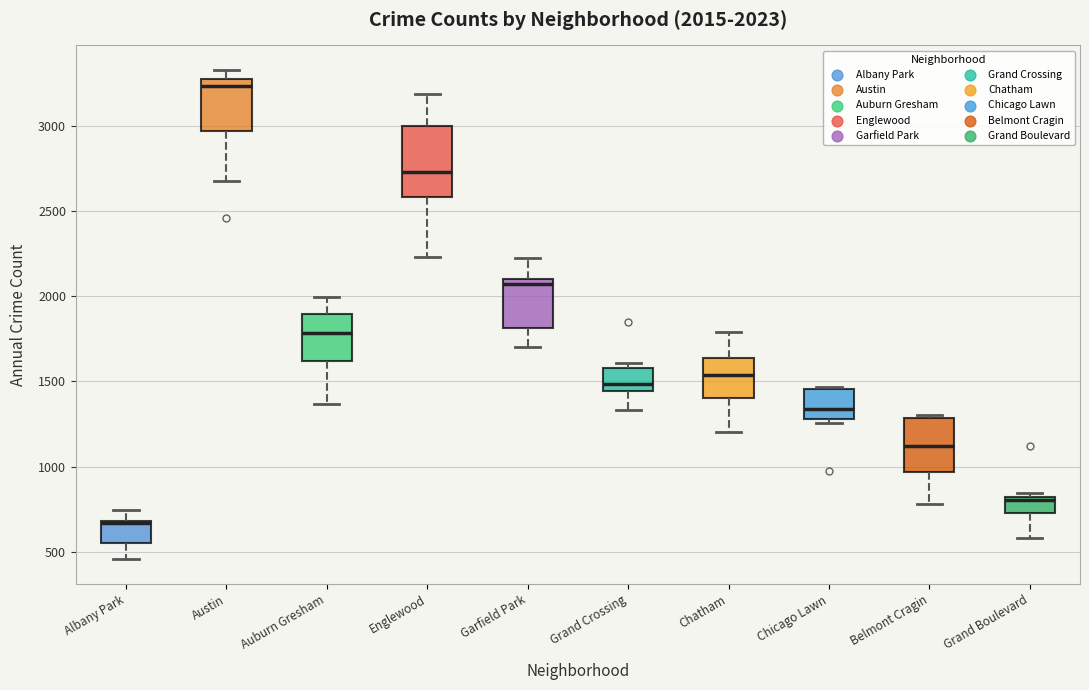

Which box has the lowest median line?

Albany Park